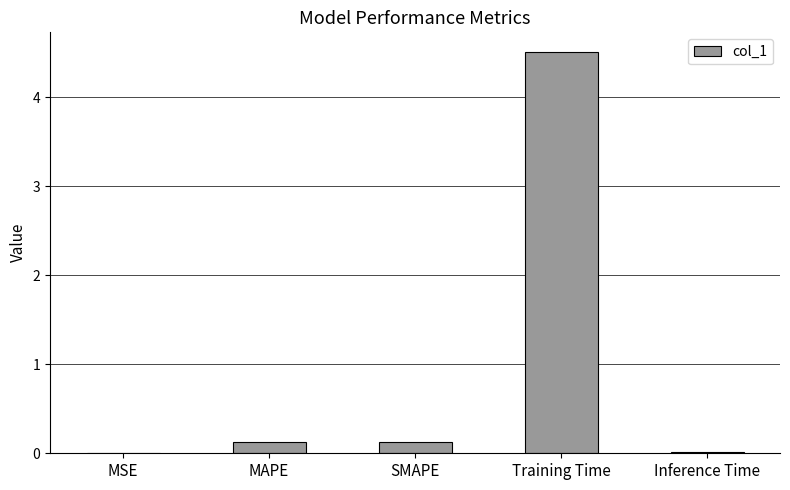

Is it true that the value at MSE is 0.0?

True